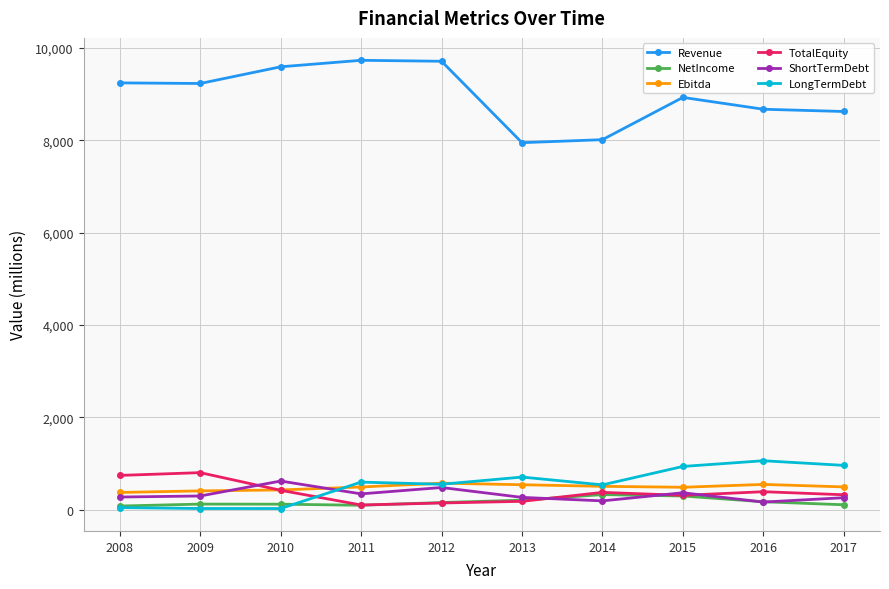

True or false: Revenue and TotalEquity cross at least once.

False